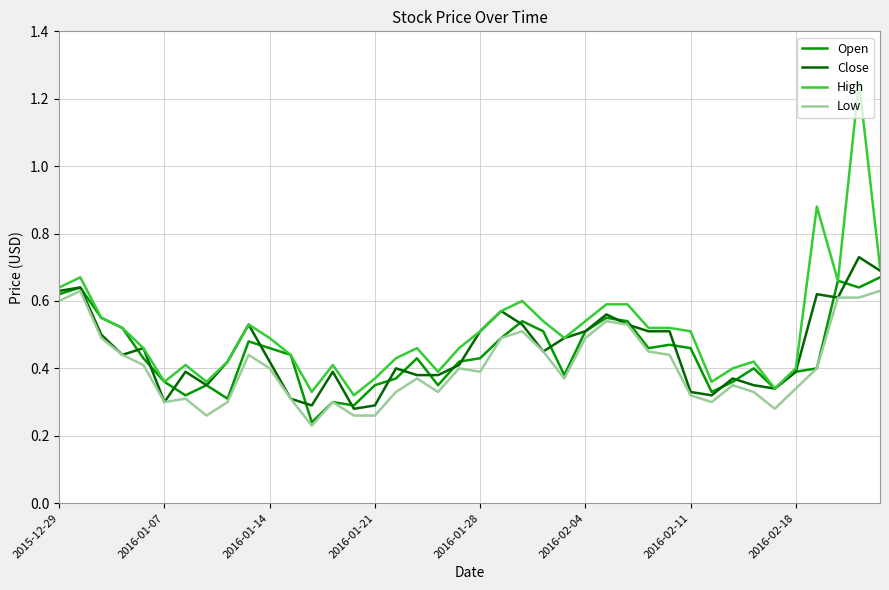

Which series has the largest total across all categories?

High